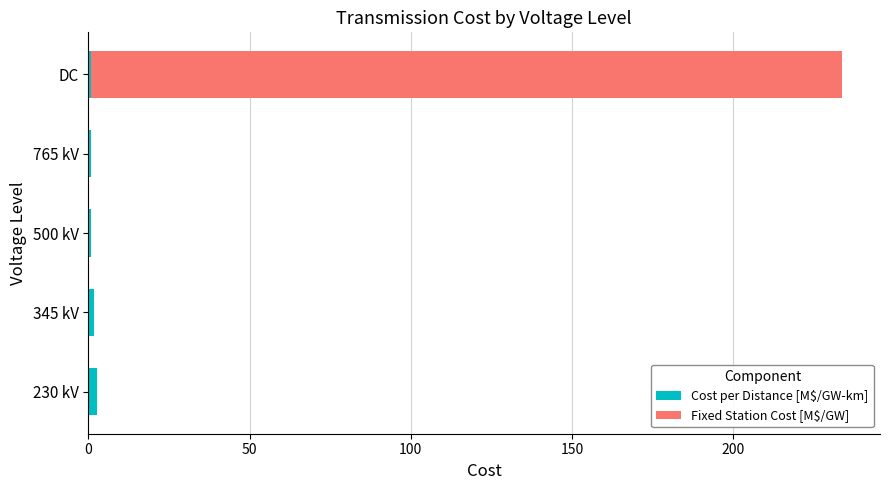

The Cost per Distance [M$/GW-km] series shows 1.6 at 345 kV. True or false?

True